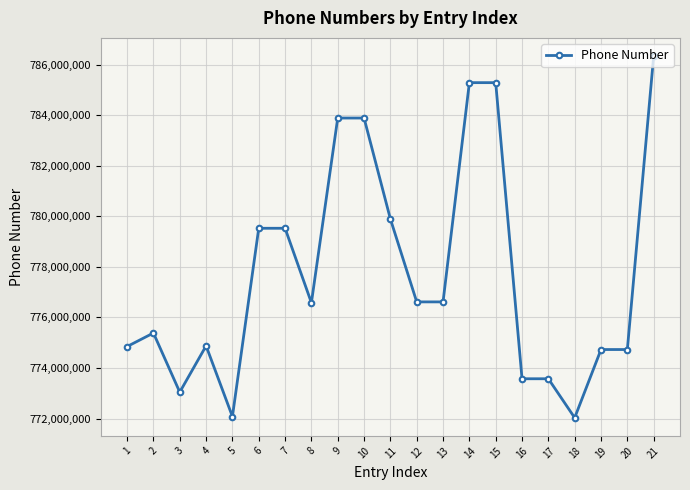

What is the value of the 20th point from the left?

774729540